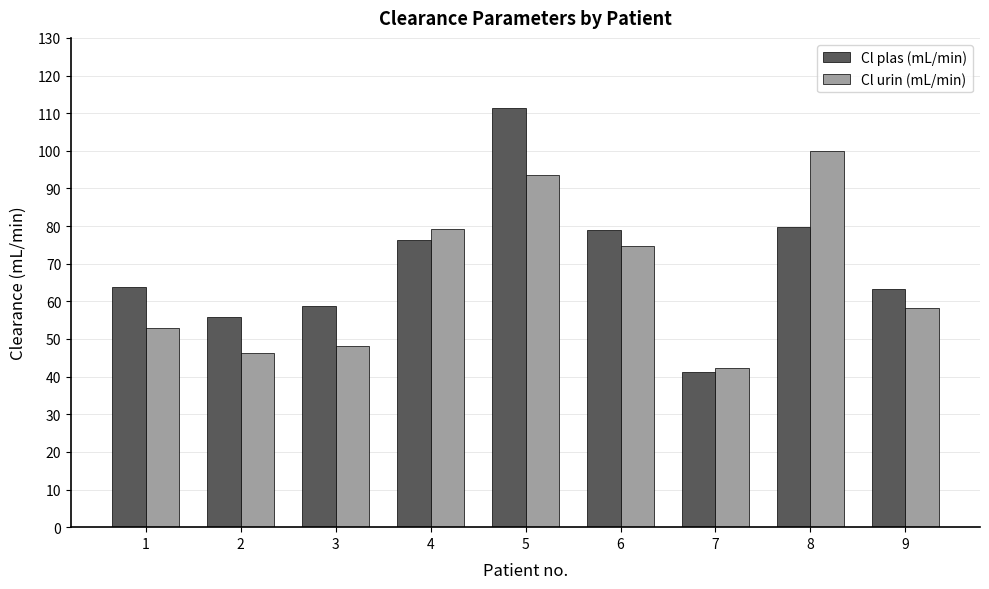

At which category is the sum across all series the highest?

5